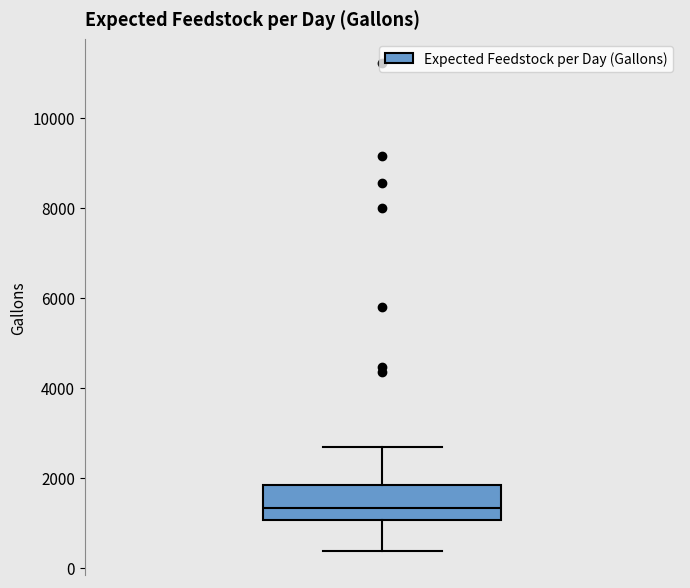

Where does the lower whisker of the box end on the y-axis? The values are not printed on the chart, so give them approximately, as read against the axis.

400